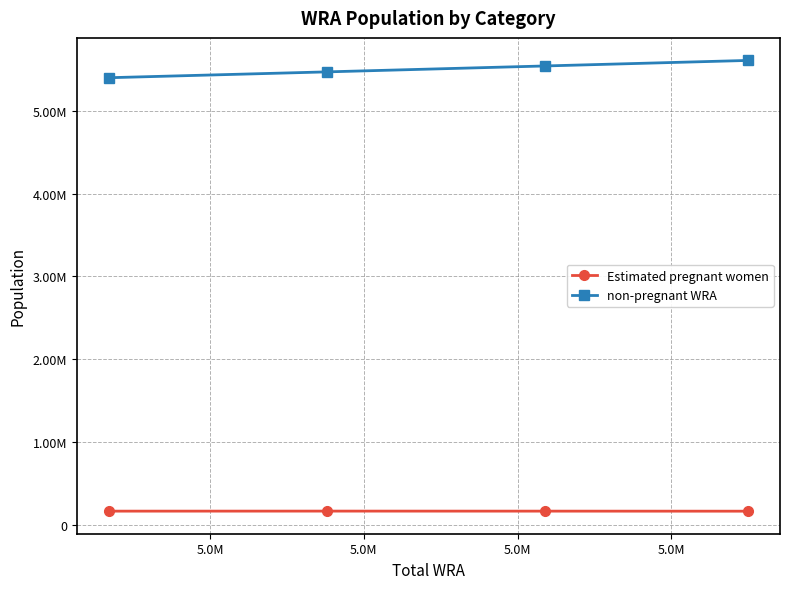

Where does the Estimated pregnant women series first go above 170964?

5.0M